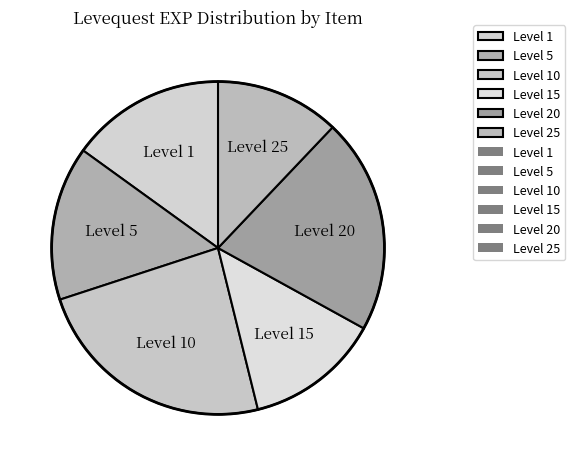

The Level 25 slice represents 20% of the pie. True or false?

False